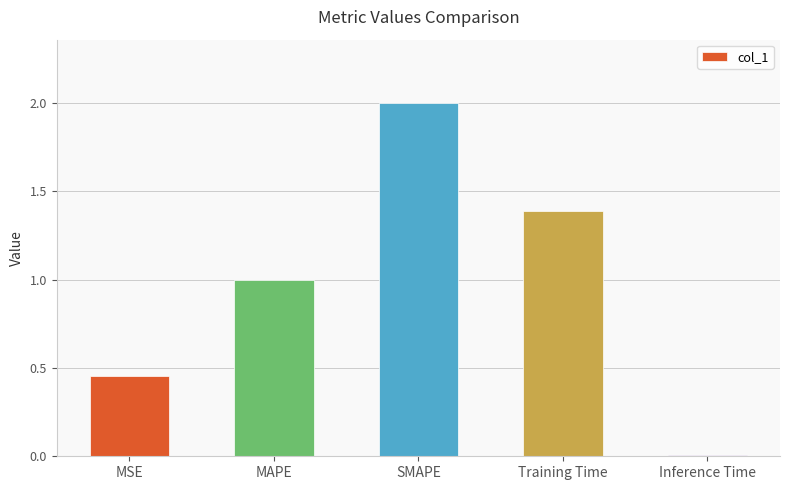

What is the sum of all values?

4.8